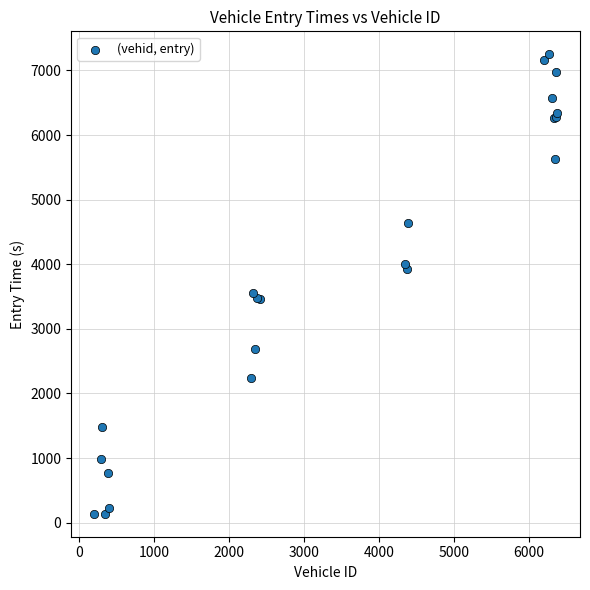

What Y value in the scatter plot is closest to 3693?

3559.3